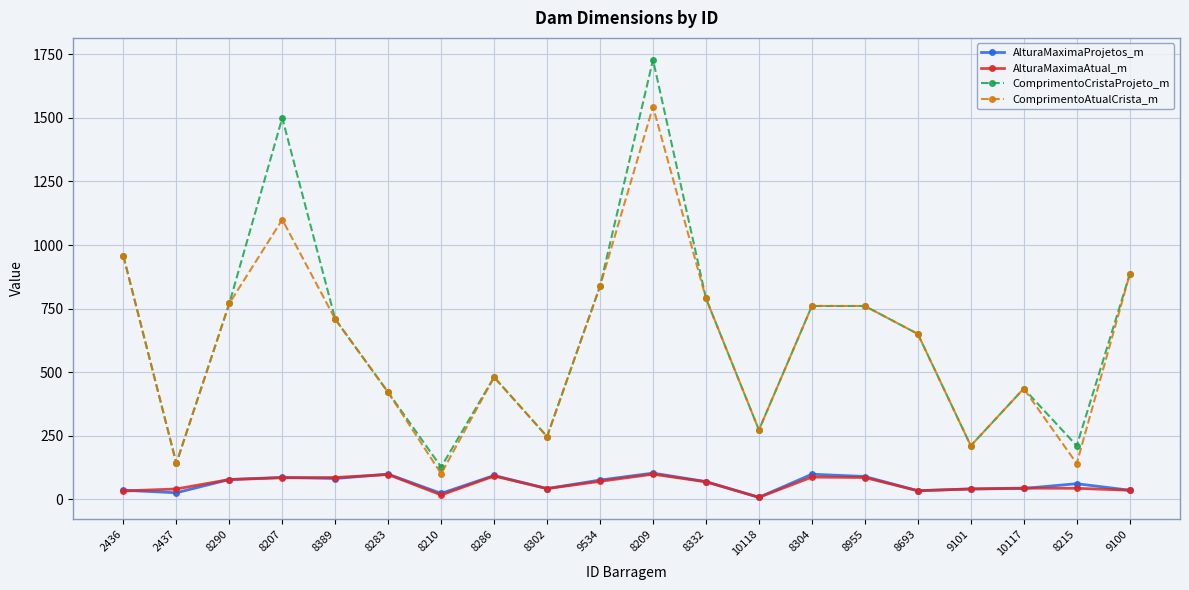

True or false: ComprimentoAtualCrista_m and AlturaMaximaAtual_m cross at least once.

False